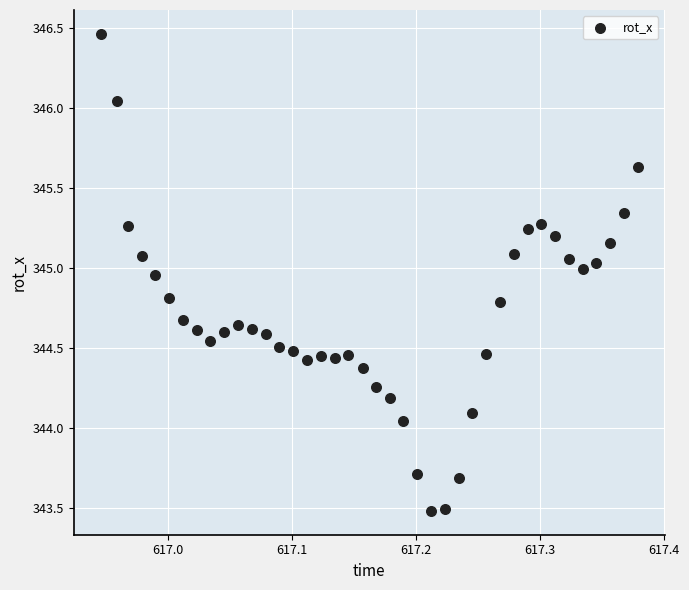

What is the range of X values (max minus min)?

0.4